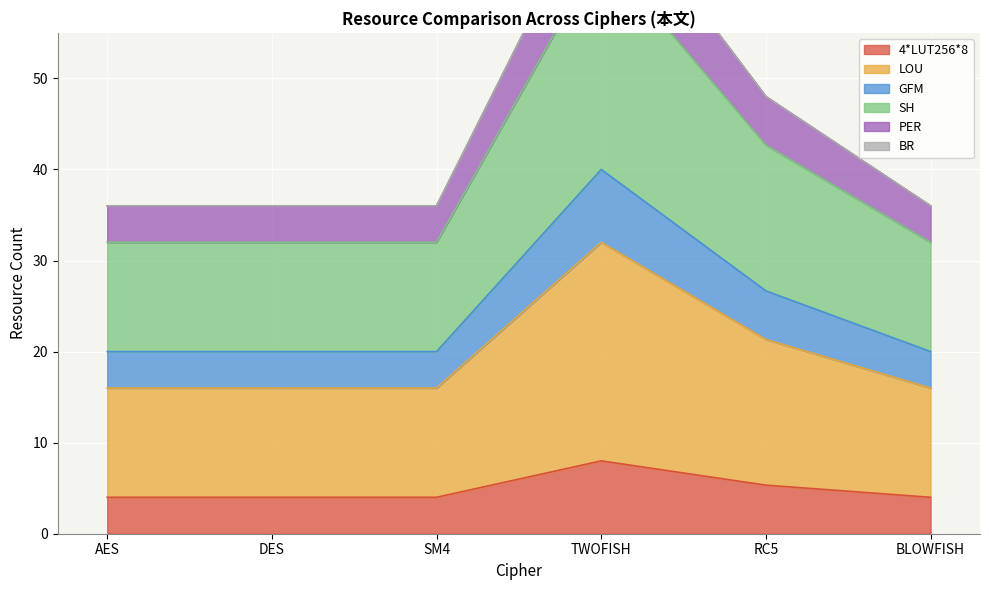

True or false: 4*LUT256*8 and LOU intersect in this chart.

False